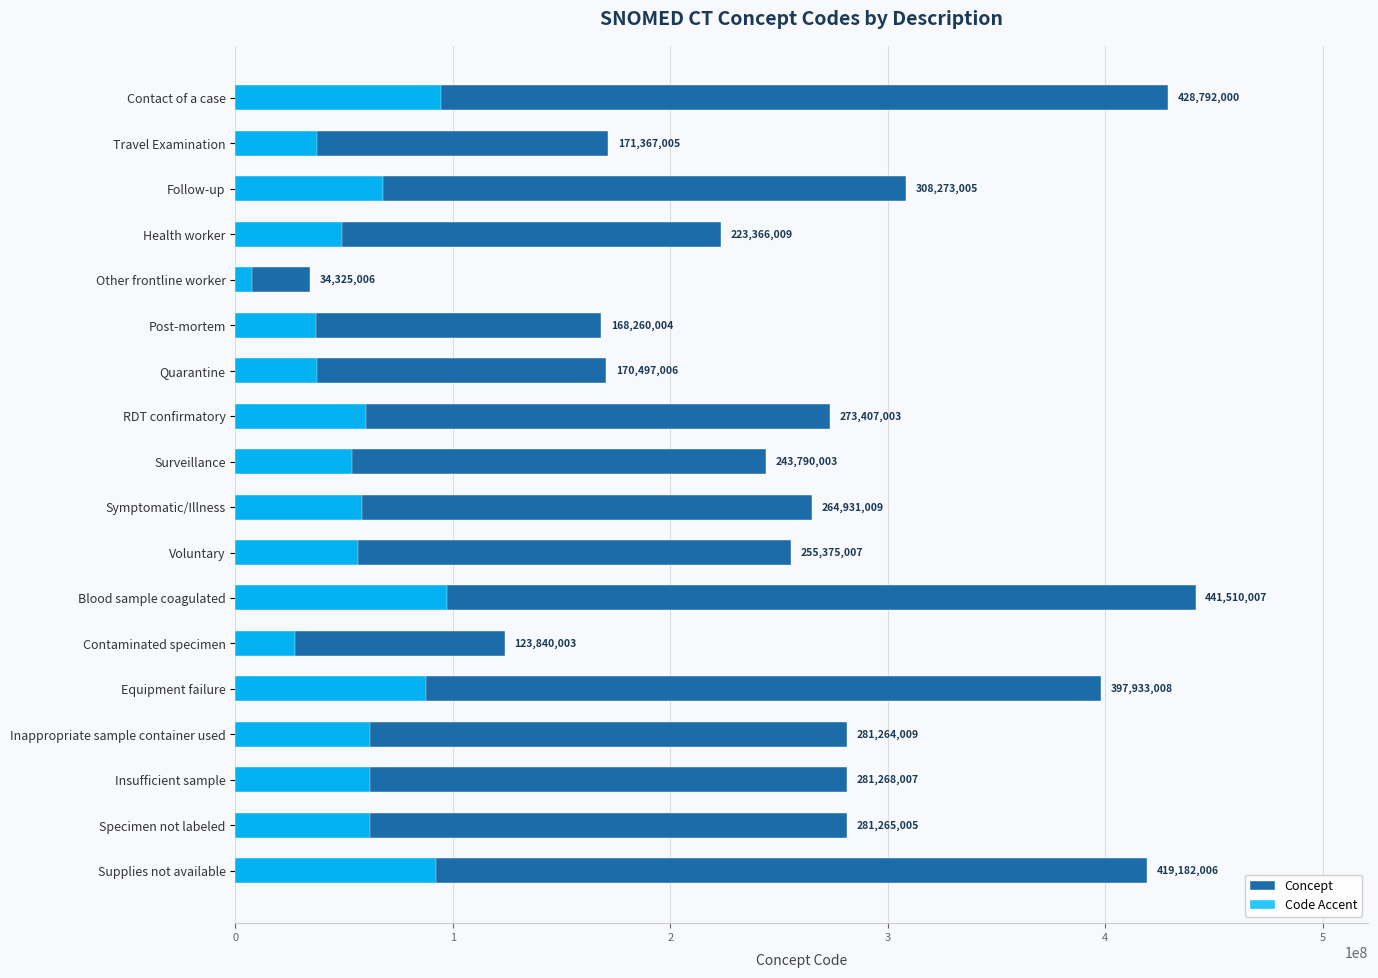

What is the difference between the highest and lowest values at Symptomatic/Illness?

206646187.0